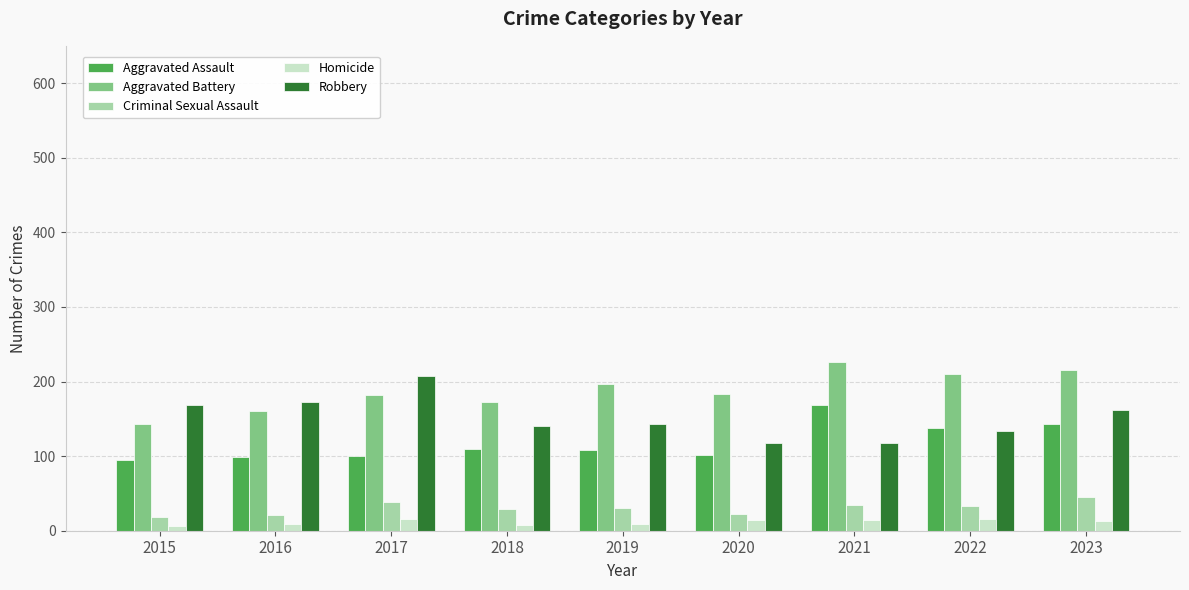

Between 2017 and 2018, which series saw the biggest shift?

Robbery